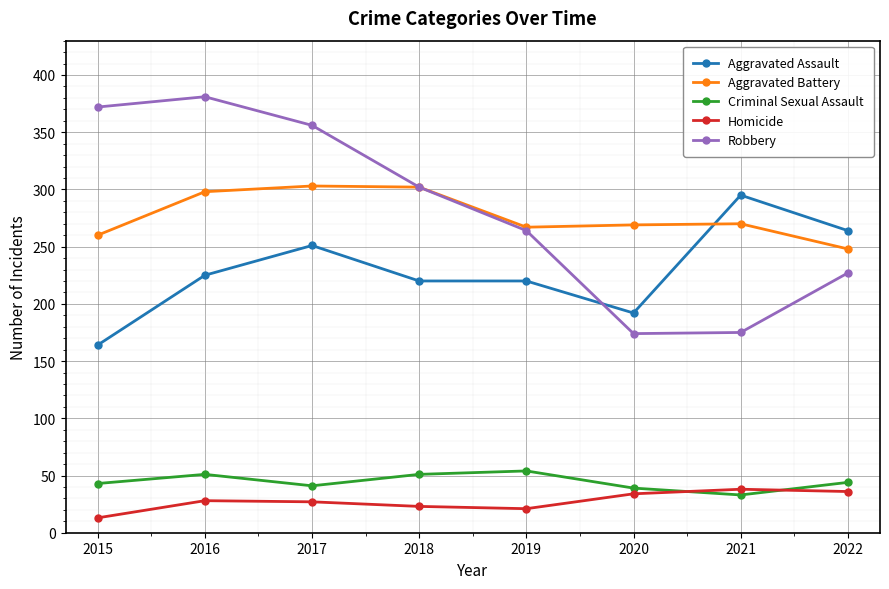

True or false: Aggravated Assault has more than 1 points higher than both neighbors.

True